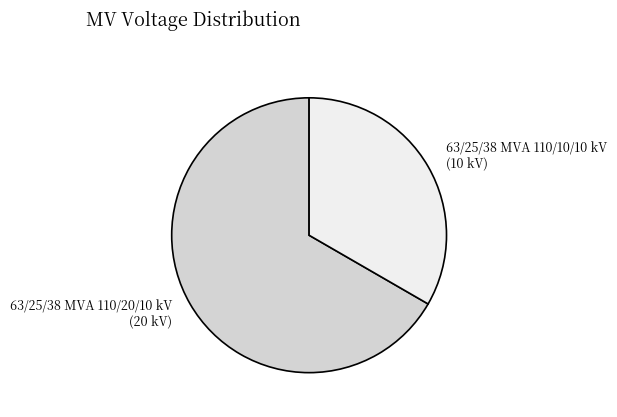

Approximately how many times larger is the value at 63/25/38 MVA 110/20/10 kV compared to 63/25/38 MVA 110/10/10 kV?

2.0